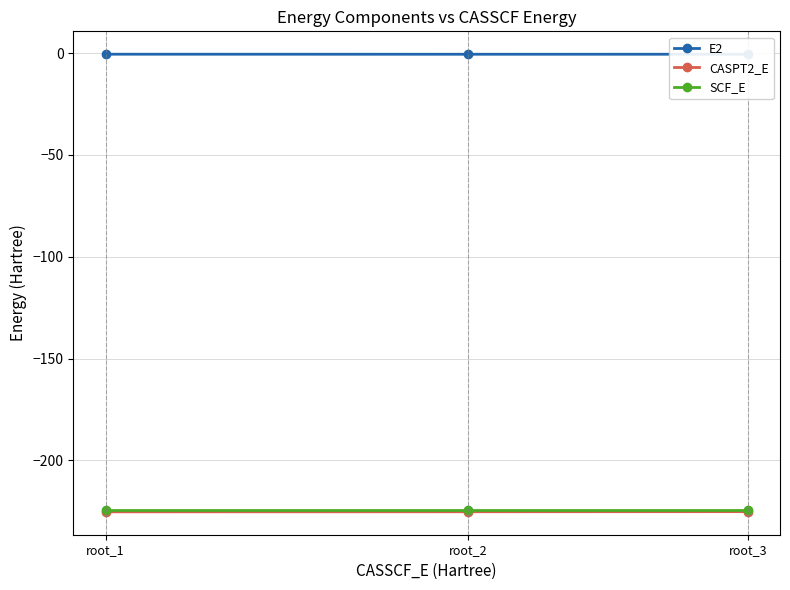

Which series has the largest total across all categories?

E2